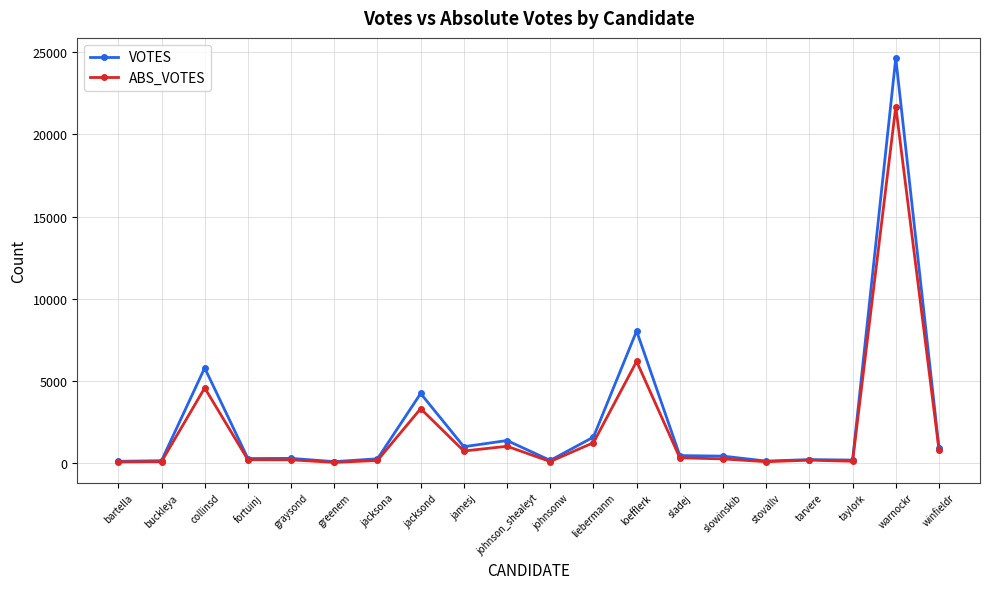

True or false: VOTES has more than 2 points higher than both neighbors.

True